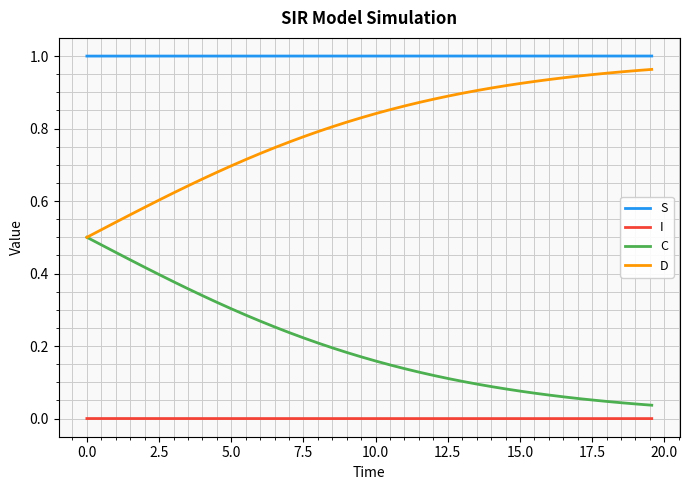

True or false: D and S intersect in this chart.

False